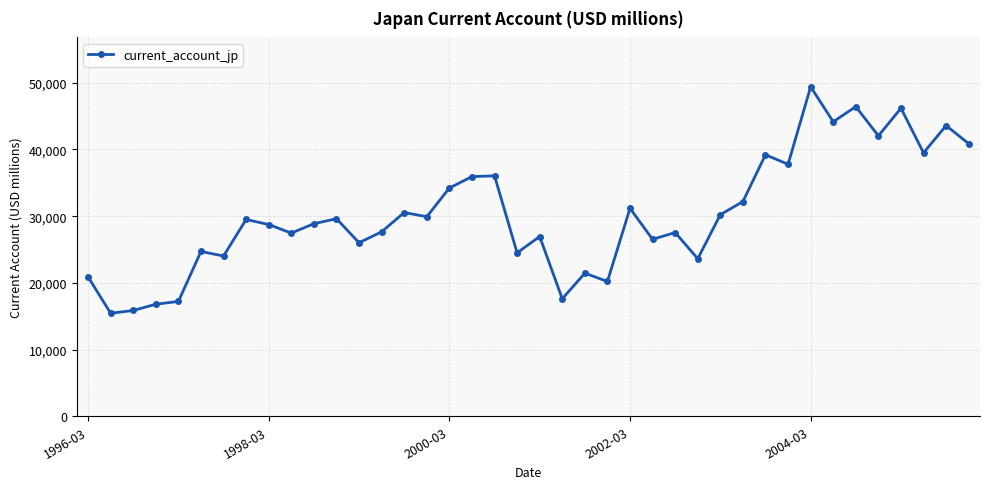

What is the average value?

30263.3